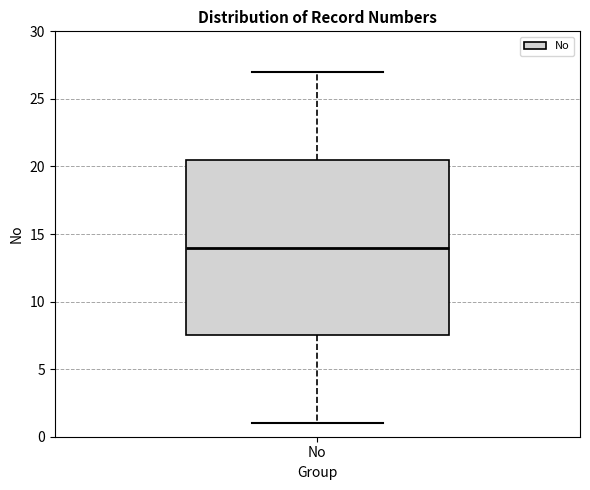

Read this box plot against the y-axis: the position of the median line, the range covered by the box, and the ends of both whiskers. The values are not printed on the chart, so give them approximately, as read against the axis.

median 14.0, box 7.5 to 20.5, whiskers 1.0 to 27.0